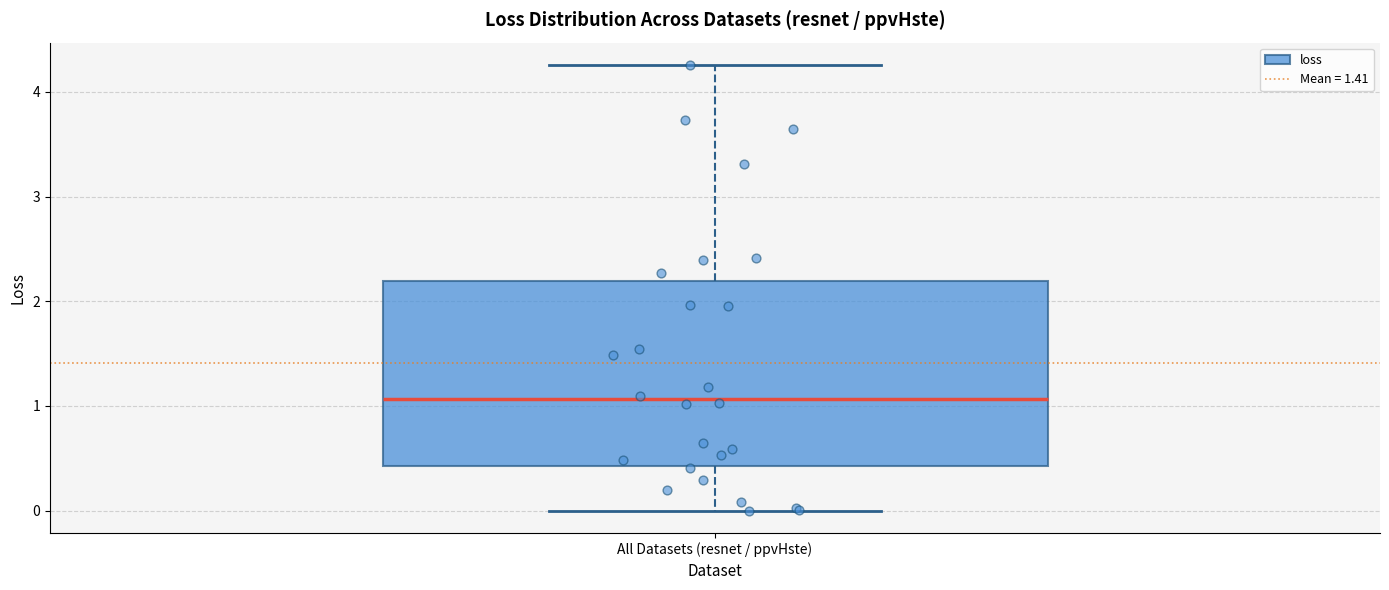

Read this box plot against the y-axis: the position of the median line, the range covered by the box, and the ends of both whiskers. The values are not printed on the chart, so give them approximately, as read against the axis.

median 1.1, box 0.4 to 2.2, whiskers 0.0 to 4.3